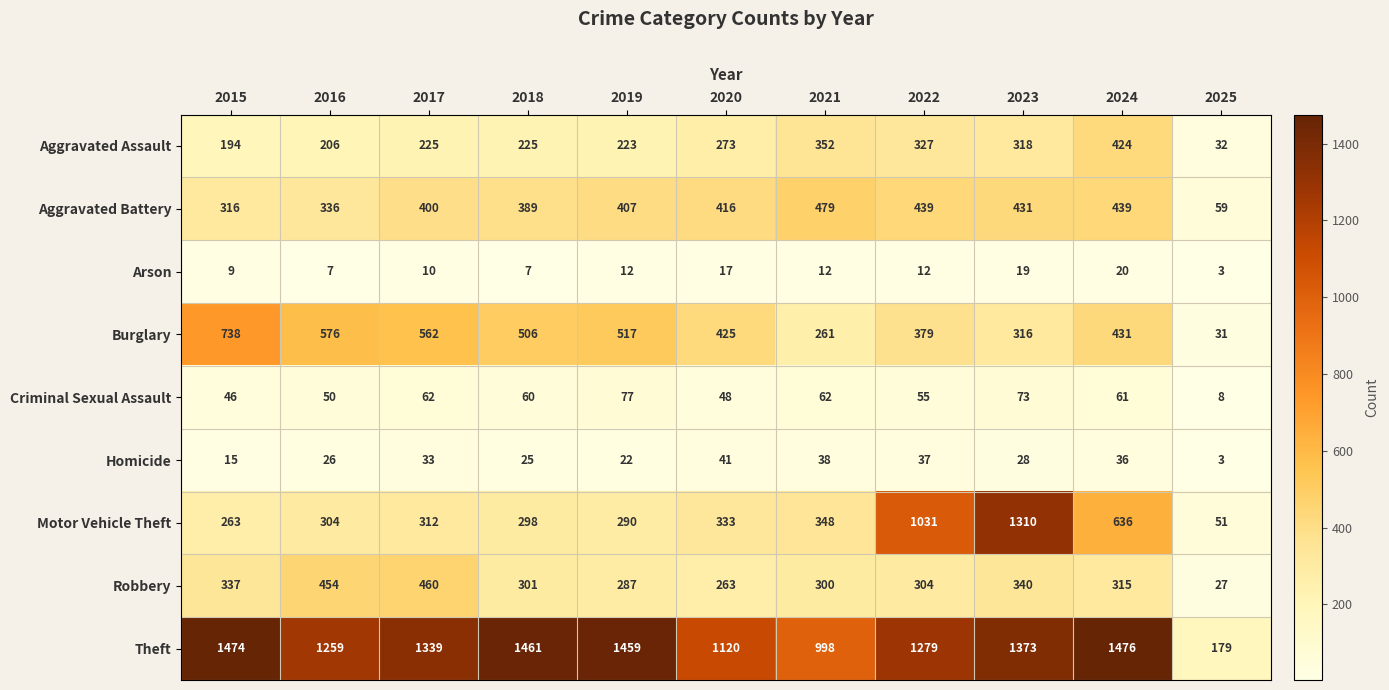

What is the sum of the Motor Vehicle Theft values at 2020 and 2024?

969